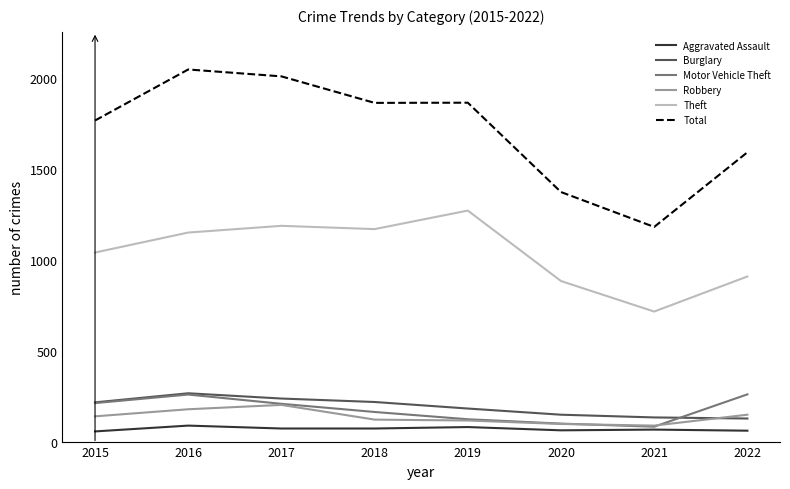

True or false: Robbery has more than 0 points higher than both neighbors.

True